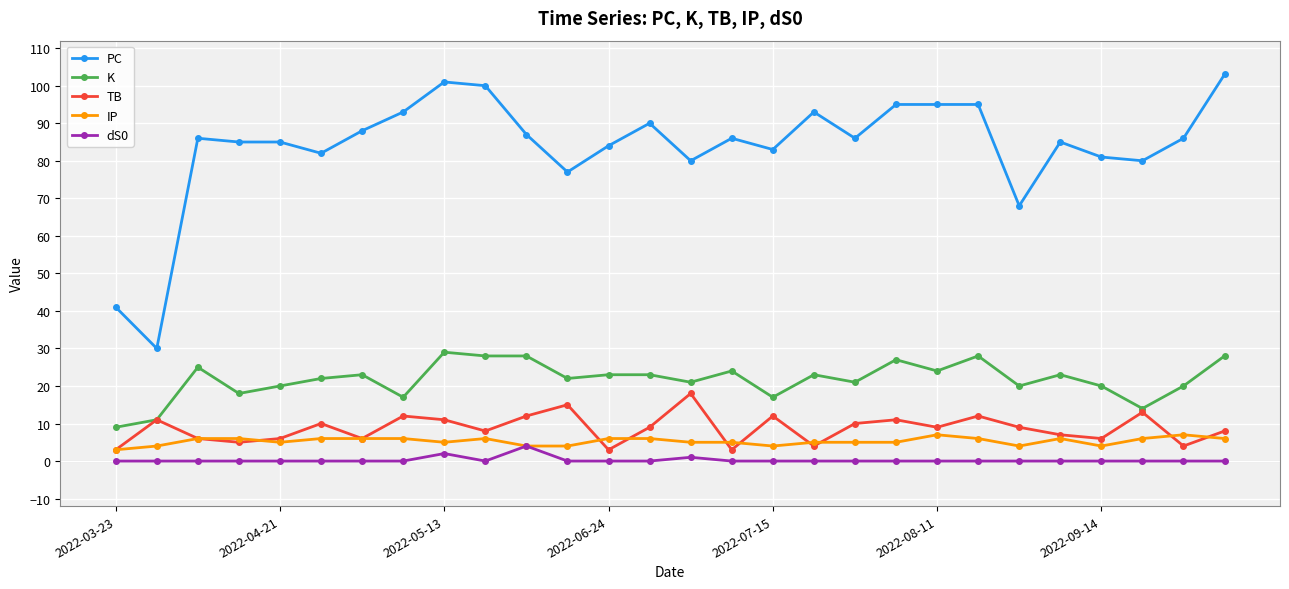

What is the maximum value shown in the chart?

103